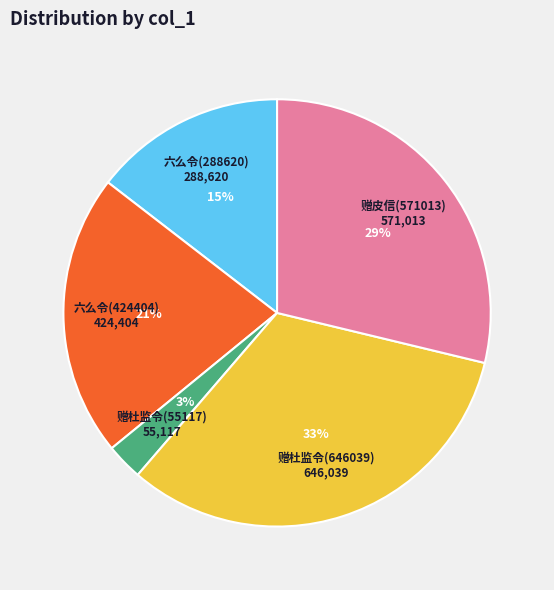

Combined, do 赠皮信(571013) and 赠杜监令(55117) account for over 50%?

No